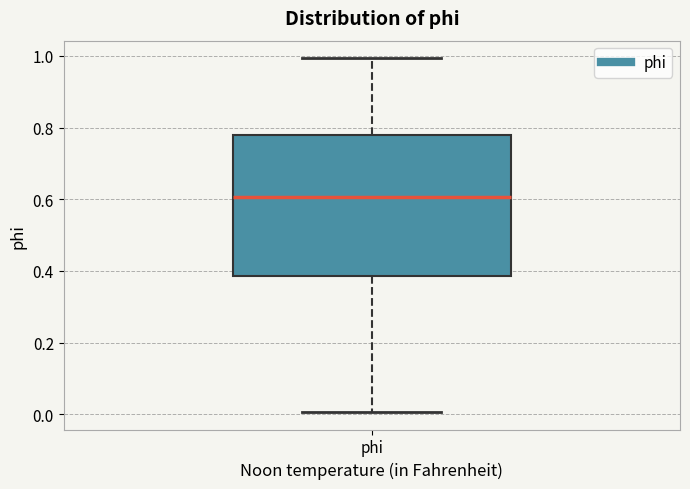

Transcribe this box plot: give where the median line is, the range the box spans, and where the two whiskers end, as read against the y-axis. The values are not printed on the chart, so give them approximately, as read against the axis.

median 0.60, box 0.38 to 0.78, whiskers 0.00 to 1.00